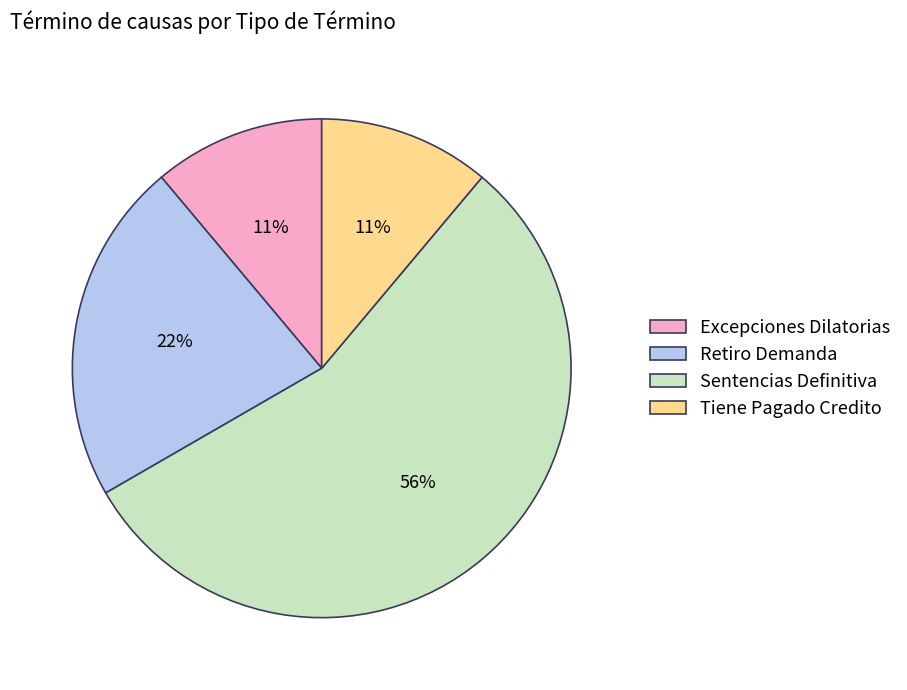

How many slices are in this pie chart?

4